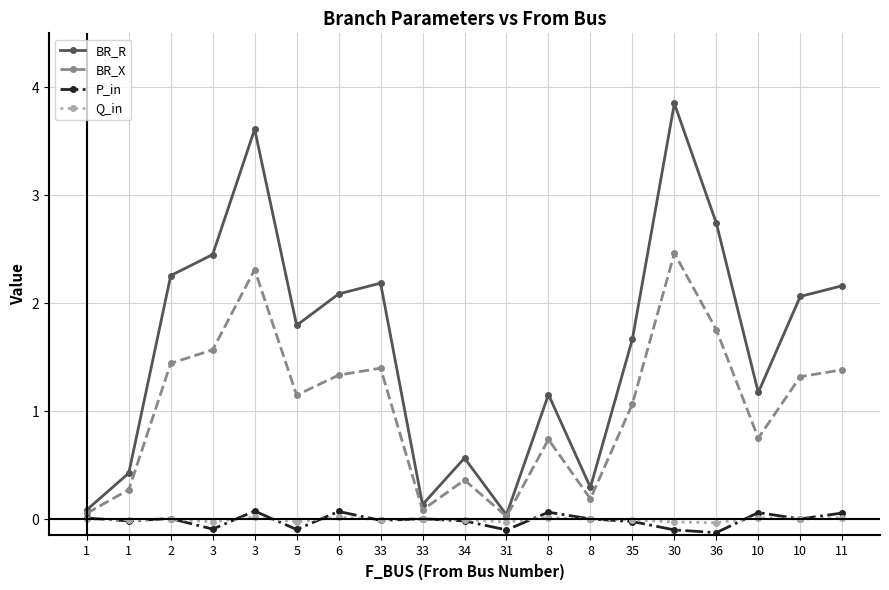

What is the difference between the maximum and minimum values in the BR_X series?

2.4